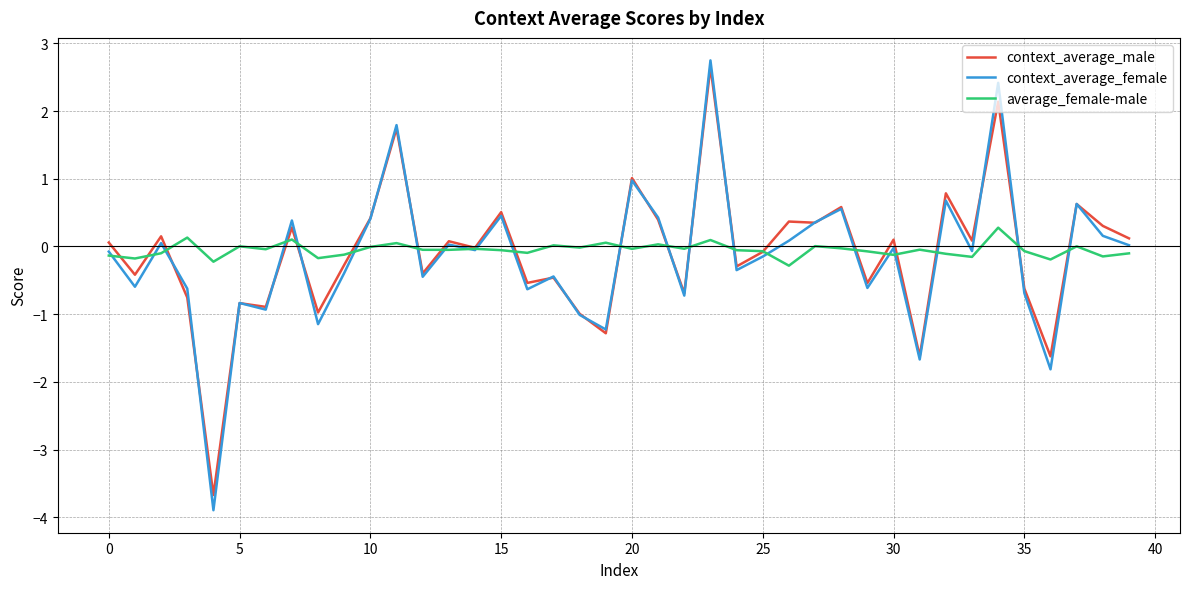

How many lines are shown in the chart?

3